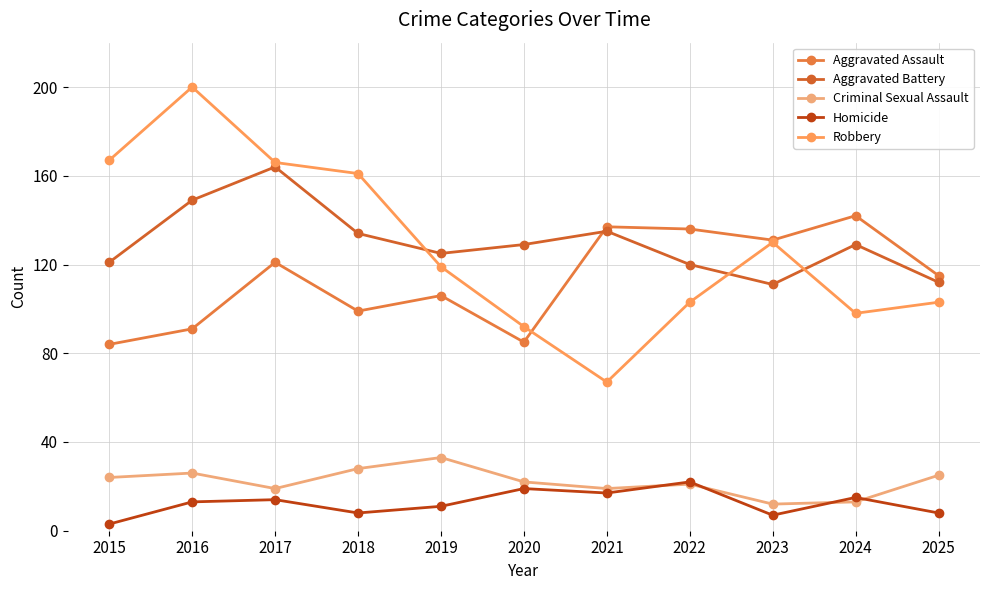

What is the value of the Robbery point at the 5th from the left?

119